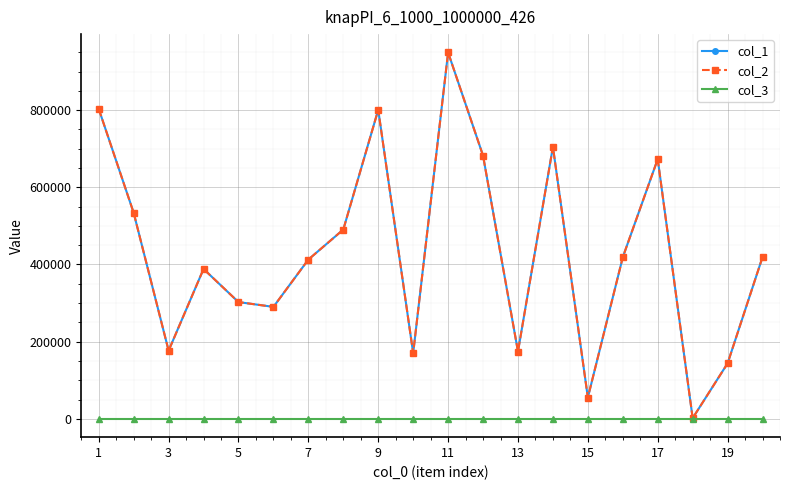

Does the chart have visible grid lines?

Yes